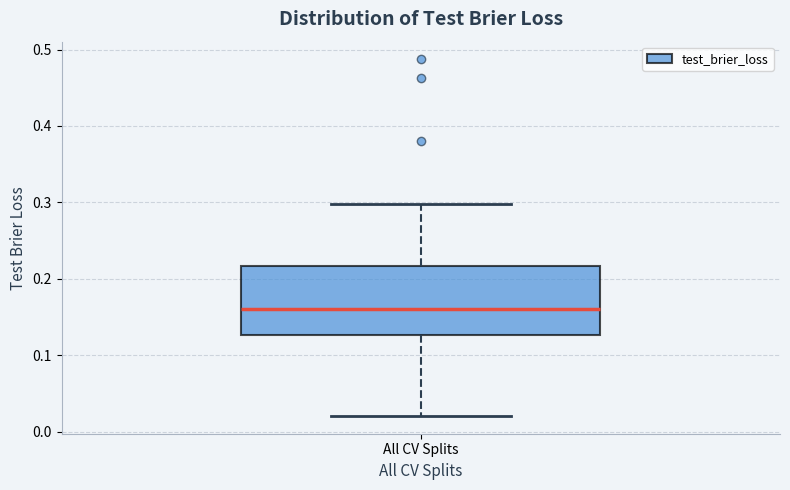

Transcribe this box plot: give where the median line is, the range the box spans, and where the two whiskers end, as read against the y-axis. The values are not printed on the chart, so give them approximately, as read against the axis.

median 0.16, box 0.13 to 0.22, whiskers 0.02 to 0.30